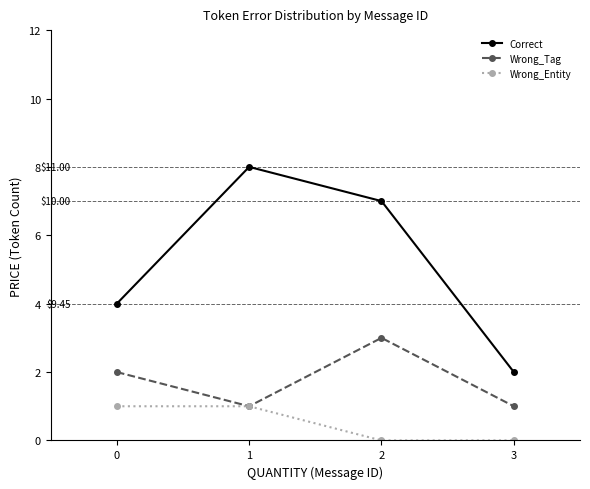

True or false: Correct and Wrong_Entity intersect in this chart.

False